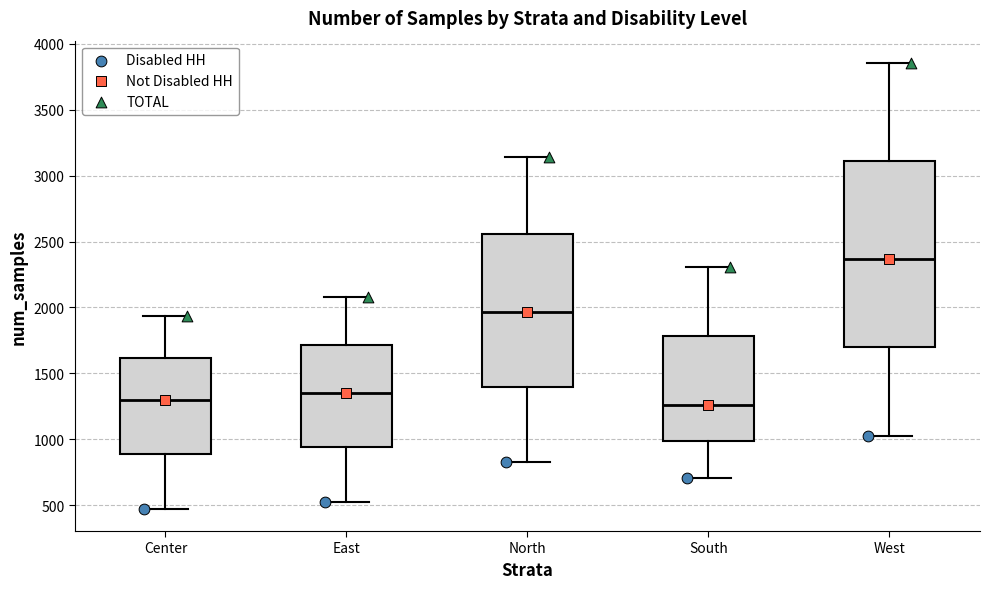

Reading left to right, transcribe this box plot: for each box, give where its median line is, the range the box spans, and where its two whiskers end, as read against the y-axis. The values are not printed on the chart, so give them approximately, as read against the axis.

Center: median 1300, box 900 to 1600, whiskers 450 to 1950
East: median 1350, box 950 to 1700, whiskers 550 to 2100
North: median 1950, box 1400 to 2550, whiskers 850 to 3150
South: median 1250, box 1000 to 1800, whiskers 700 to 2300
West: median 2350, box 1700 to 3100, whiskers 1000 to 3850